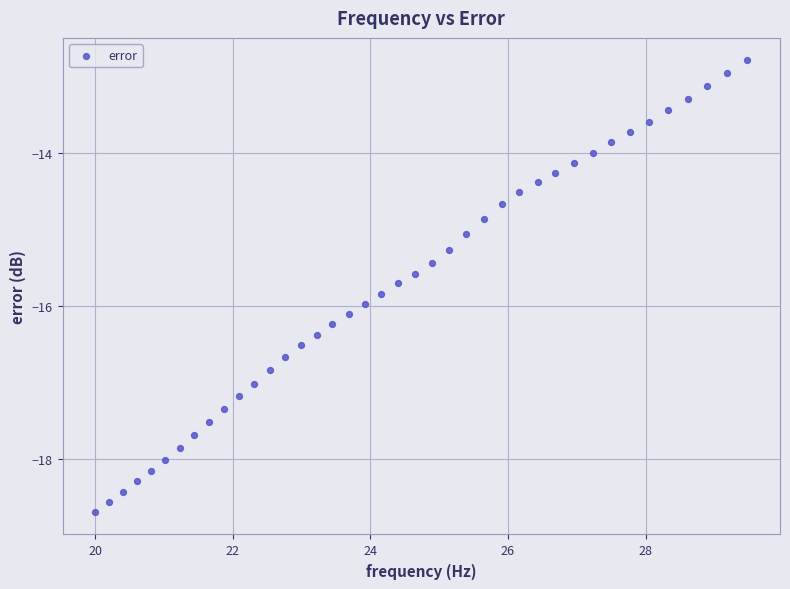

What is the range of Y values (max minus min)?

5.9